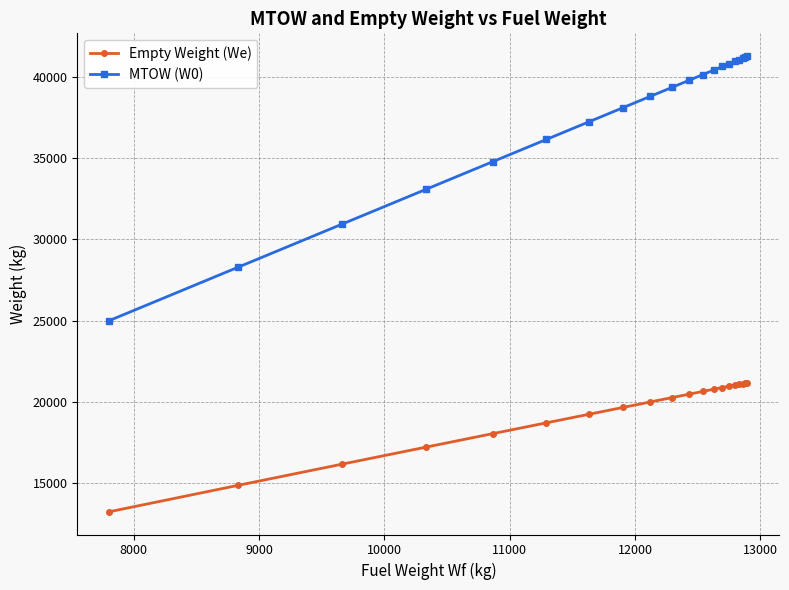

Which series has the widest spread of values?

MTOW (W0)